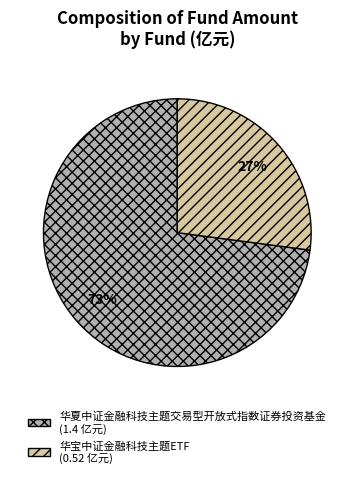

What percentage is the 华夏中证金融科技主题交易型开放式指数证券投资基金 slice, to the nearest percent?

73%